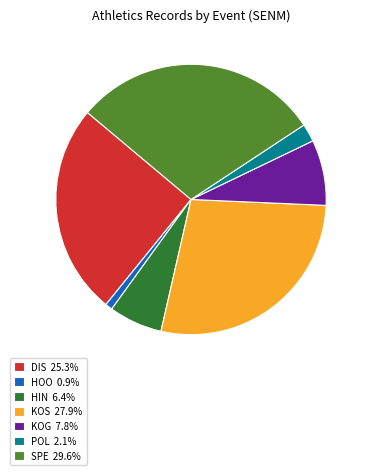

Approximately how many times larger is the value at KOS 27.9% compared to POL 2.1%?

13.0